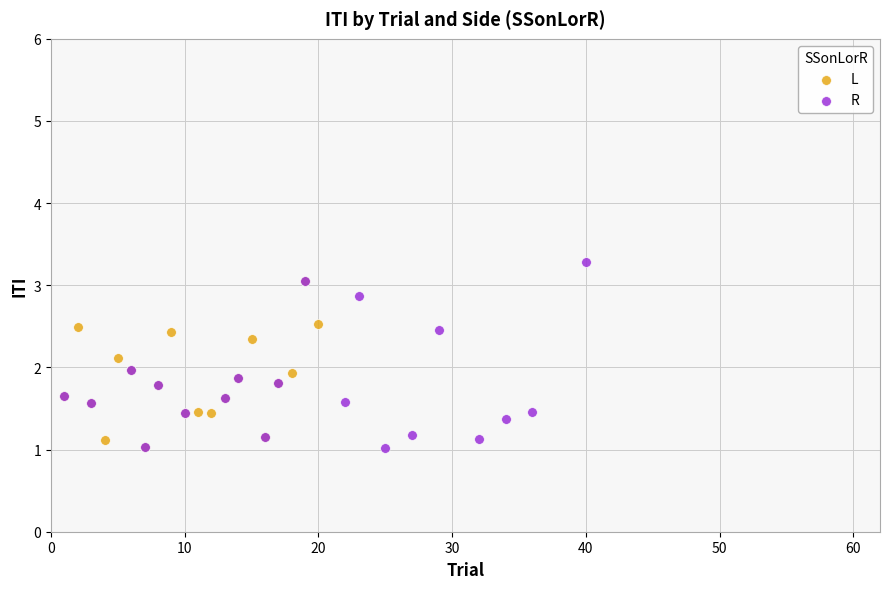

Which series has the largest Y range (max minus min)?

R